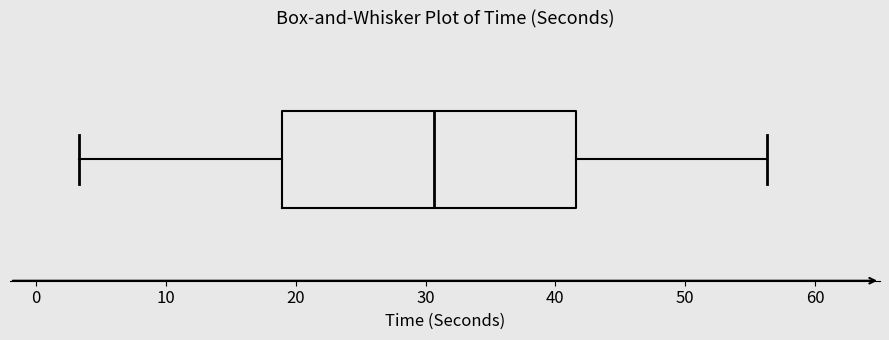

Where does the left whisker of the box end on the x-axis? The values are not printed on the chart, so give them approximately, as read against the axis.

3